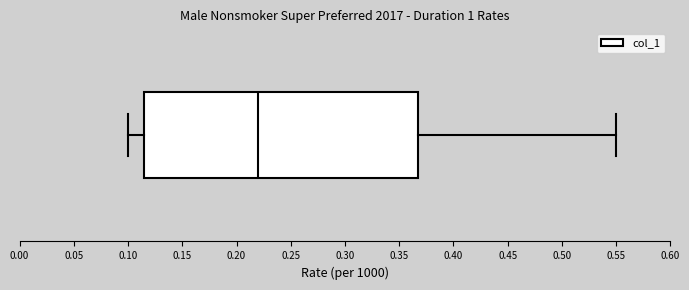

Transcribe this box plot: give where the median line is, the range the box spans, and where the two whiskers end, as read against the x-axis. The values are not printed on the chart, so give them approximately, as read against the axis.

median 0.220, box 0.115 to 0.370, whiskers 0.100 to 0.550